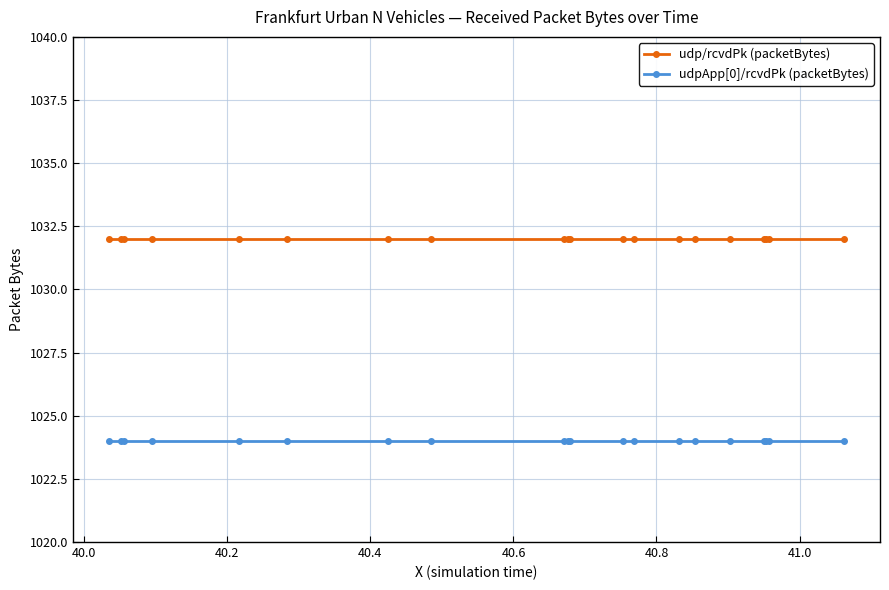

What is the maximum value for udpApp[0]/rcvdPk (packetBytes)?

1024